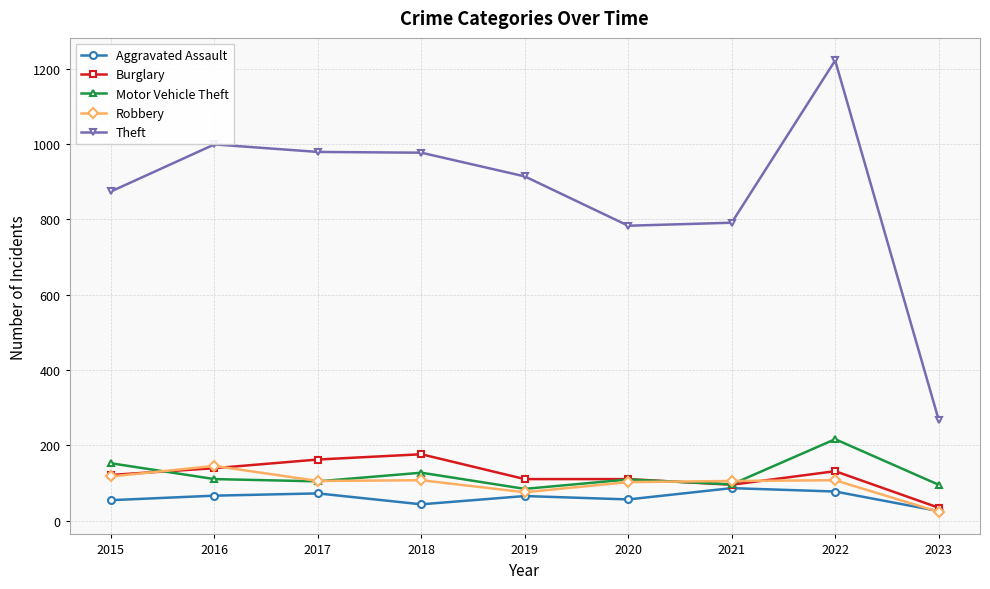

True or false: Theft and Robbery cross at least once.

False